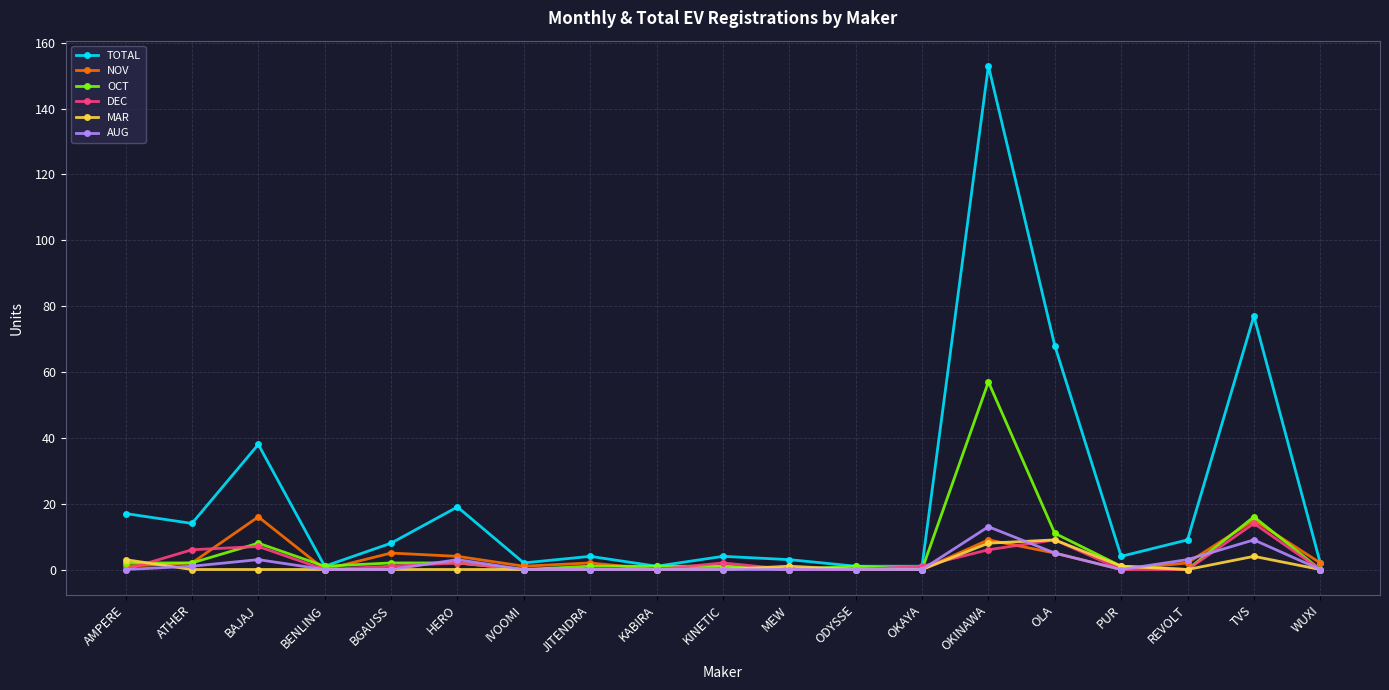

Count the number of categories in the chart.

19